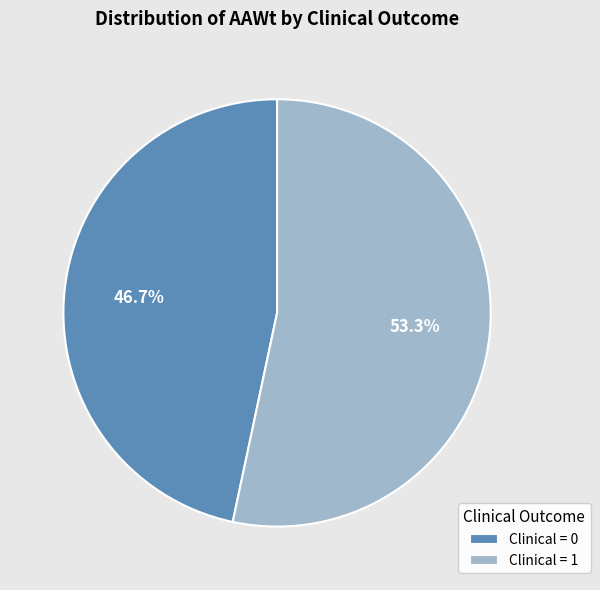

Rank the categories by value from highest to lowest.

Clinical = 1, Clinical = 0